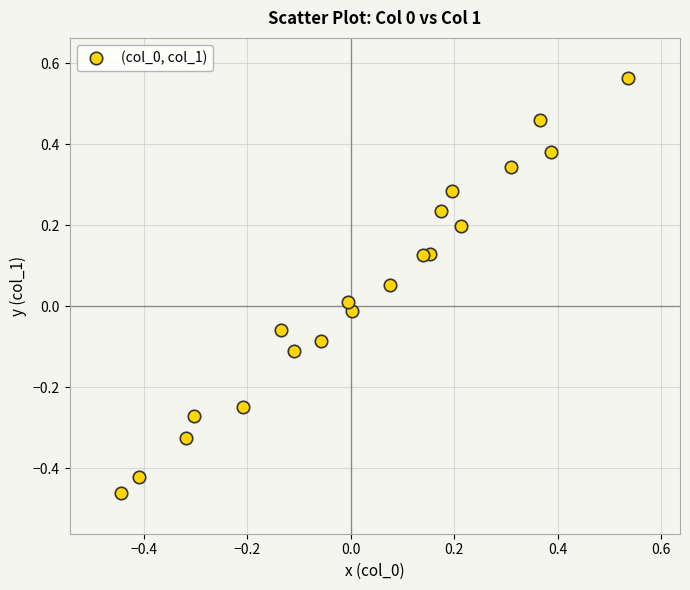

What is the range of X values (max minus min)?

1.0